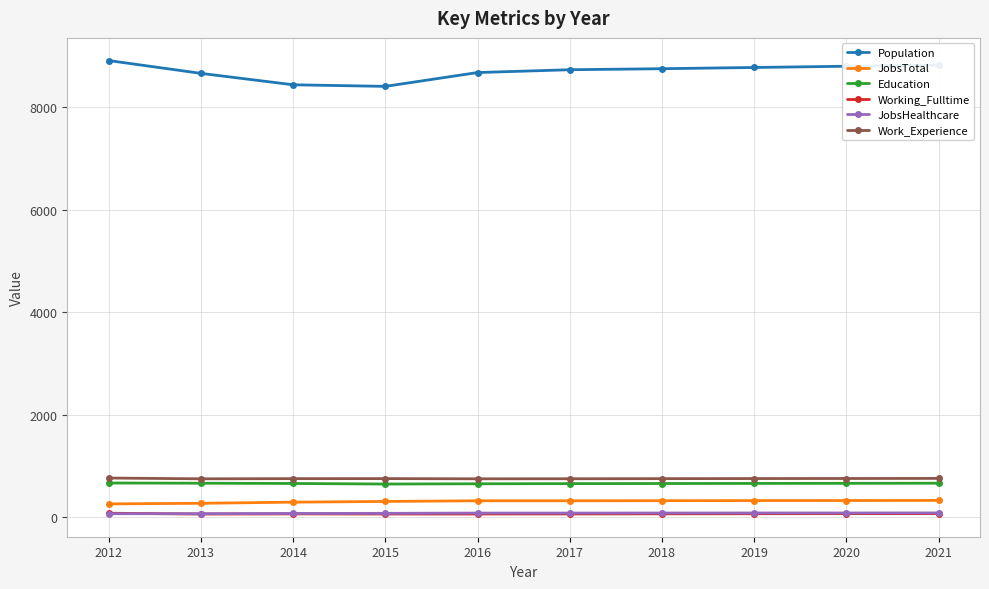

True or false: JobsHealthcare and JobsTotal intersect in this chart.

False